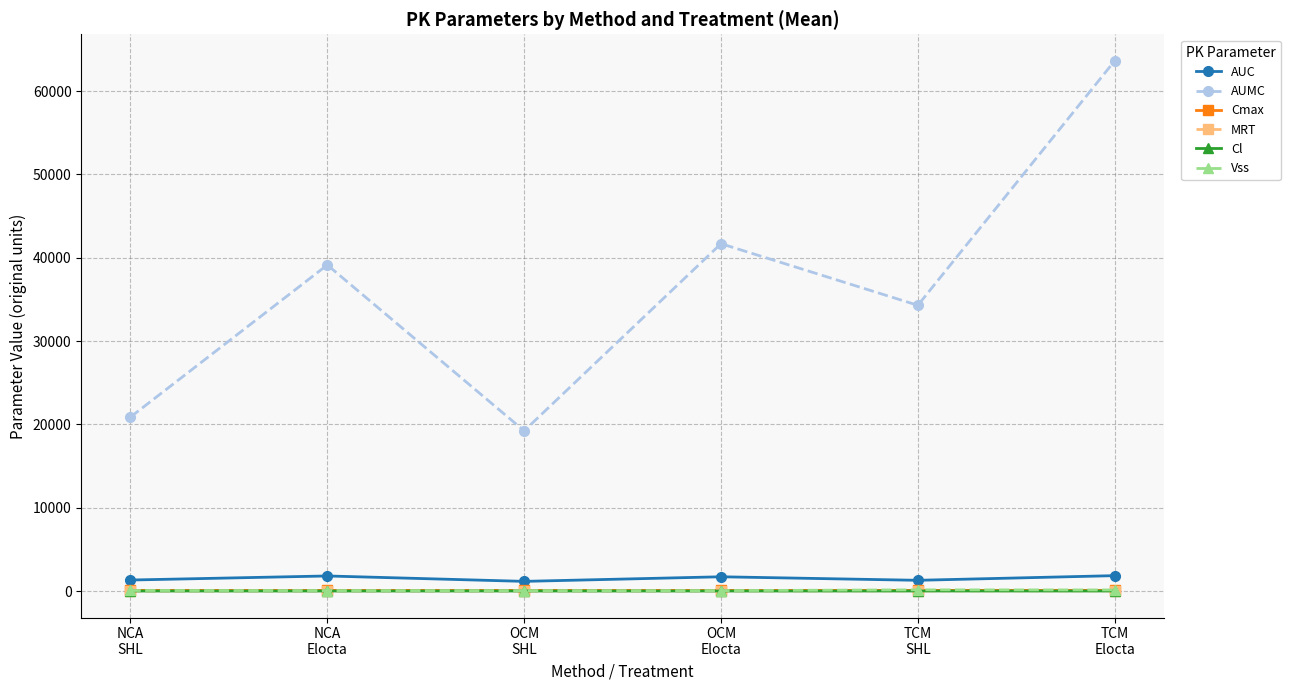

What is the maximum value shown in the chart?

63636.0